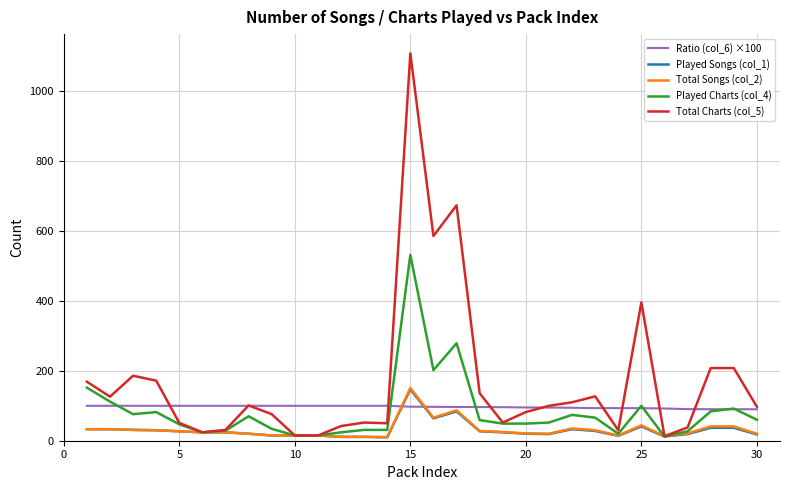

What are all the series names shown in the legend?

Ratio (col_6) ×100, Played Songs (col_1), Total Songs (col_2), Played Charts (col_4), Total Charts (col_5)